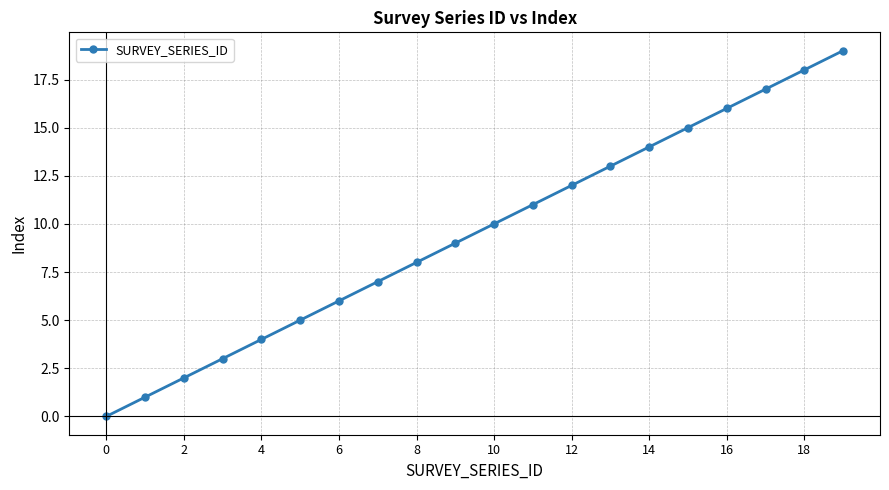

What is the average value?

10